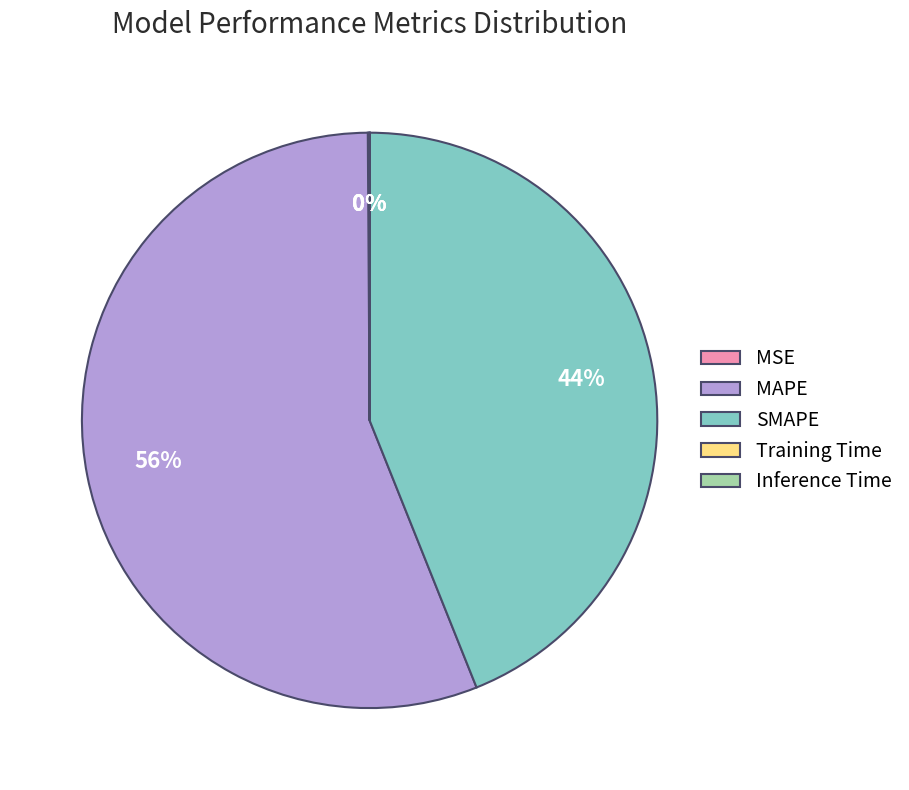

Combined, do SMAPE and MAPE account for over 50%?

Yes